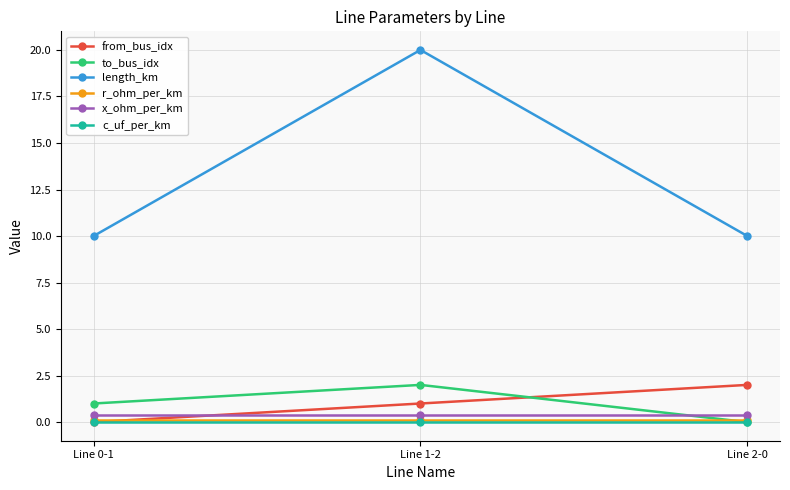

Is the value of r_ohm_per_km at Line 2-0 greater than the value of x_ohm_per_km at Line 1-2?

No